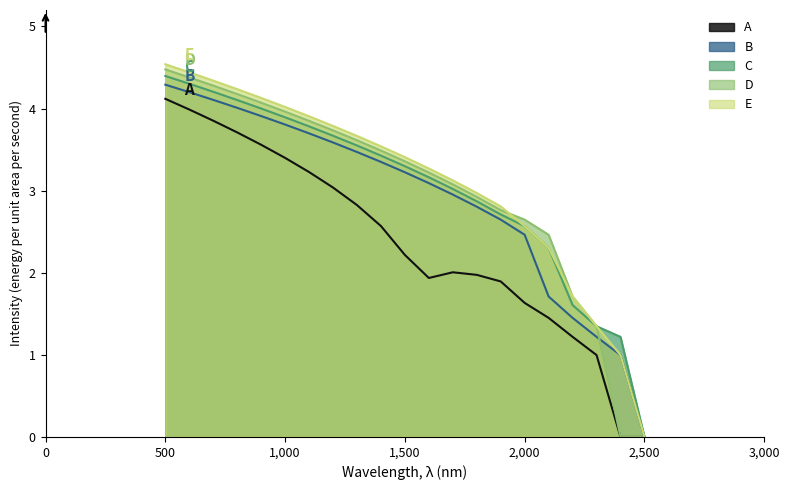

True or false: C has a value of 1.9 at 1,500.

False